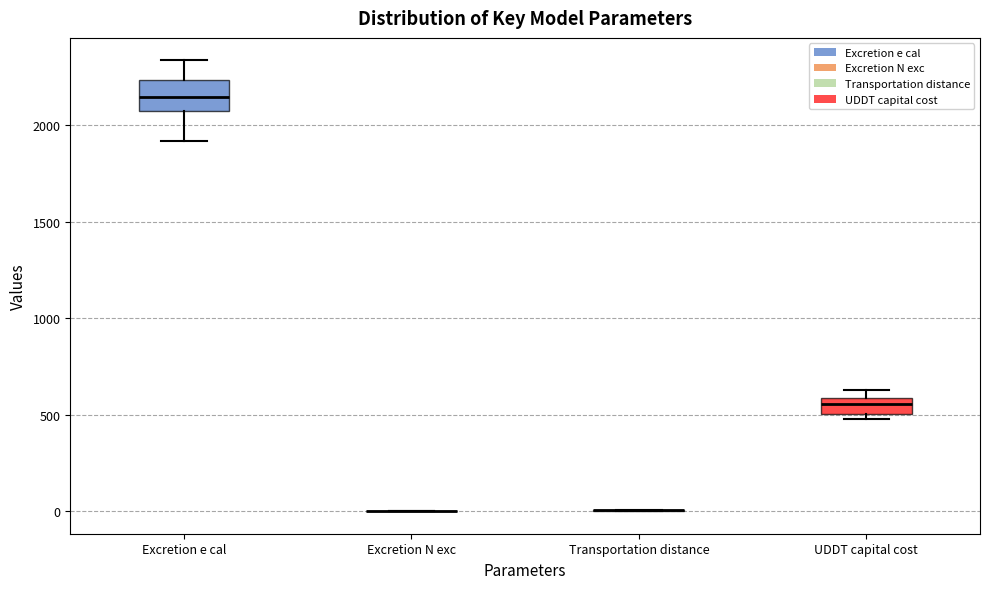

Which box is the tallest, from its lower edge to its upper edge?

Excretion e cal